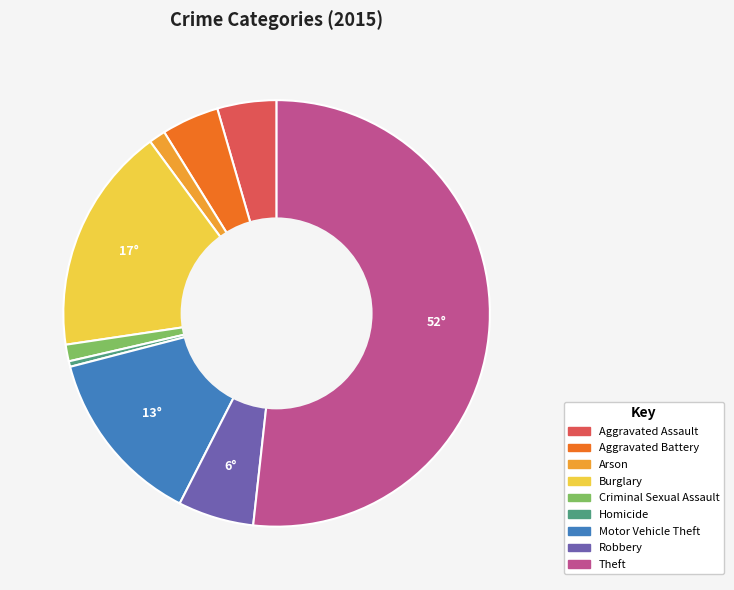

Does Burglary account for over 50% of the chart?

No